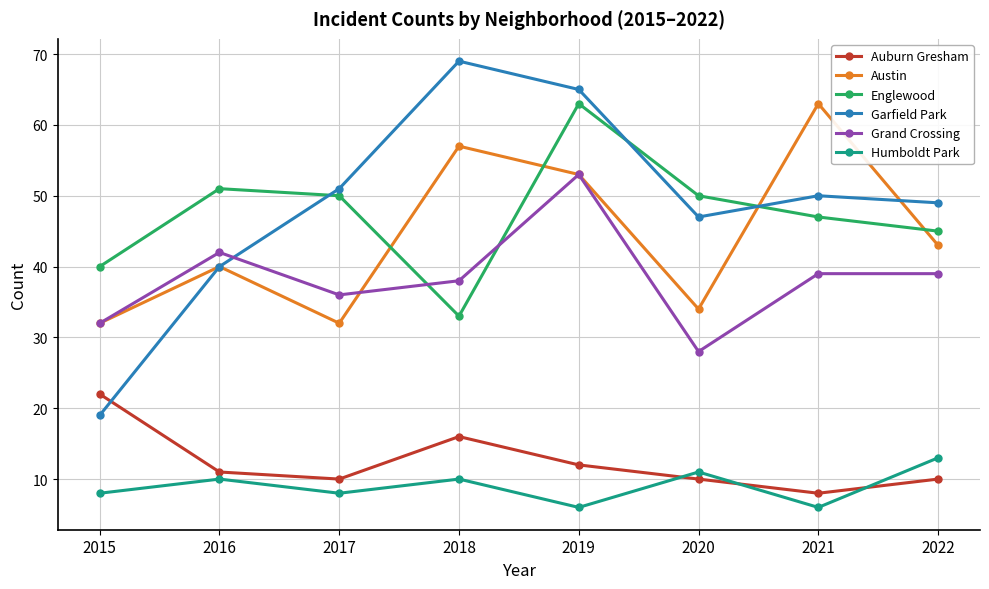

Where does the Austin series first go above 43?

2018